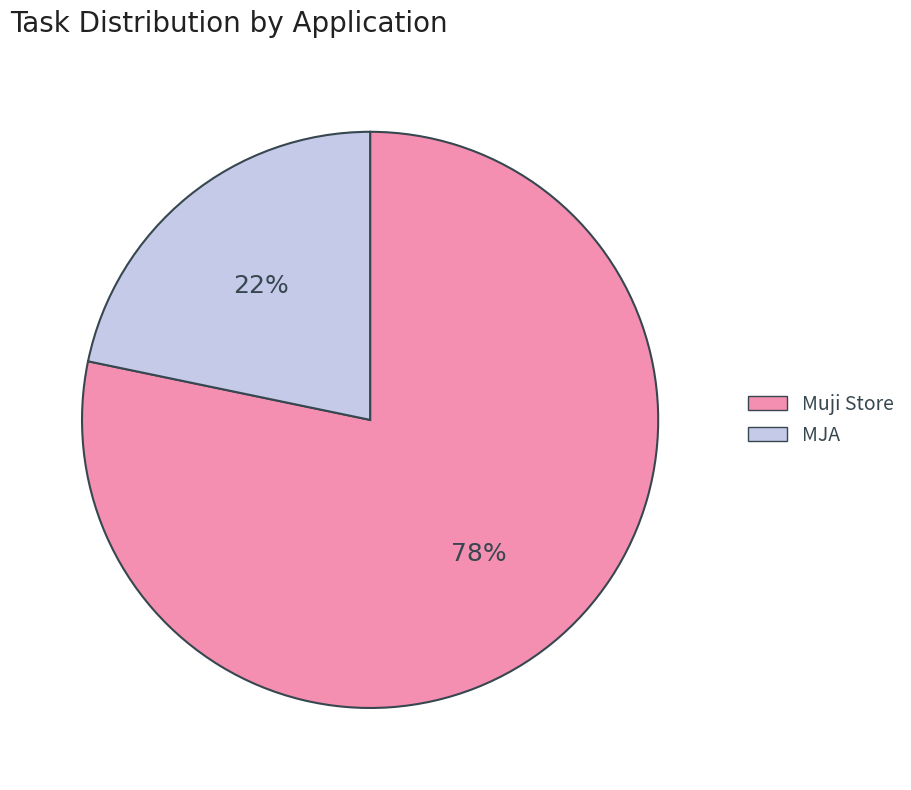

Which has a higher value, MJA or Muji Store?

Muji Store